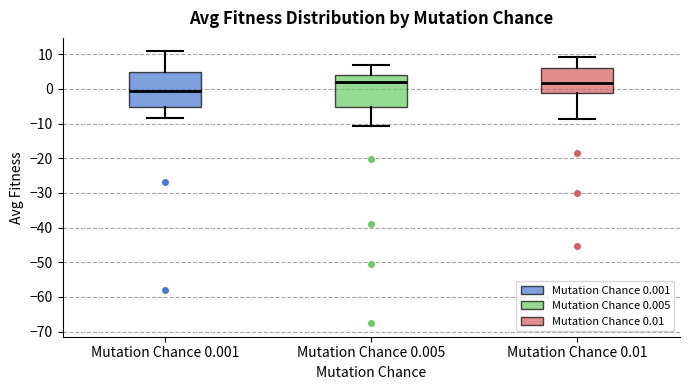

Reading left to right, read every box against the y-axis: the position of its median line, the range the box covers, and the ends of its whiskers. The values are not printed on the chart, so give them approximately, as read against the axis.

Mutation Chance 0.001: median 0, box -5 to 5, whiskers -8 to 11
Mutation Chance 0.005: median 2, box -5 to 4, whiskers -11 to 7
Mutation Chance 0.01: median 2, box -1 to 6, whiskers -9 to 9